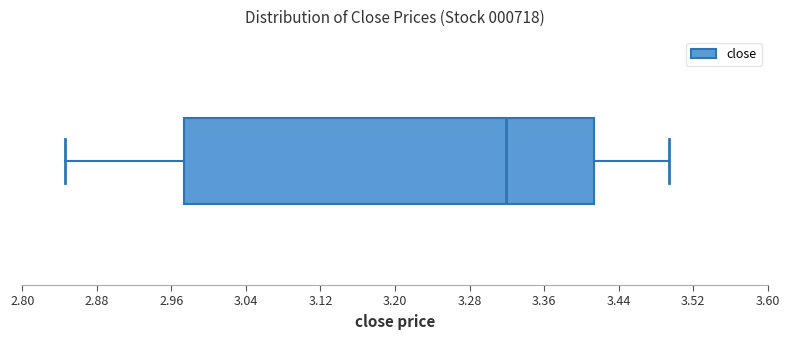

Transcribe this box plot: give where the median line is, the range the box spans, and where the two whiskers end, as read against the x-axis. The values are not printed on the chart, so give them approximately, as read against the axis.

median 3.32, box 2.97 to 3.41, whiskers 2.85 to 3.49